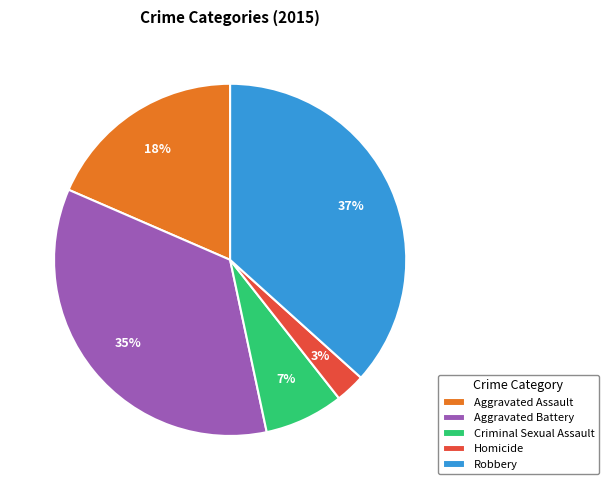

Do Homicide and Aggravated Battery together represent more than half of the pie?

No